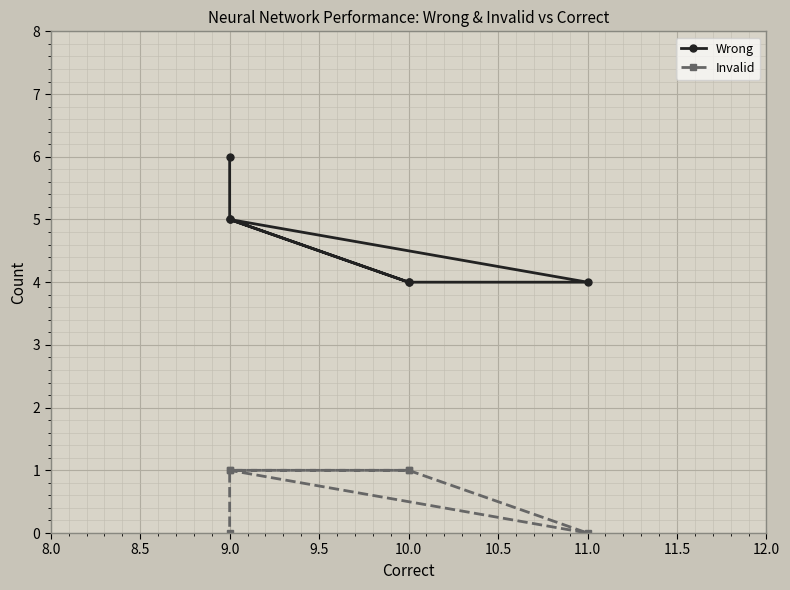

What is the difference between the maximum and minimum values in the Invalid series?

1